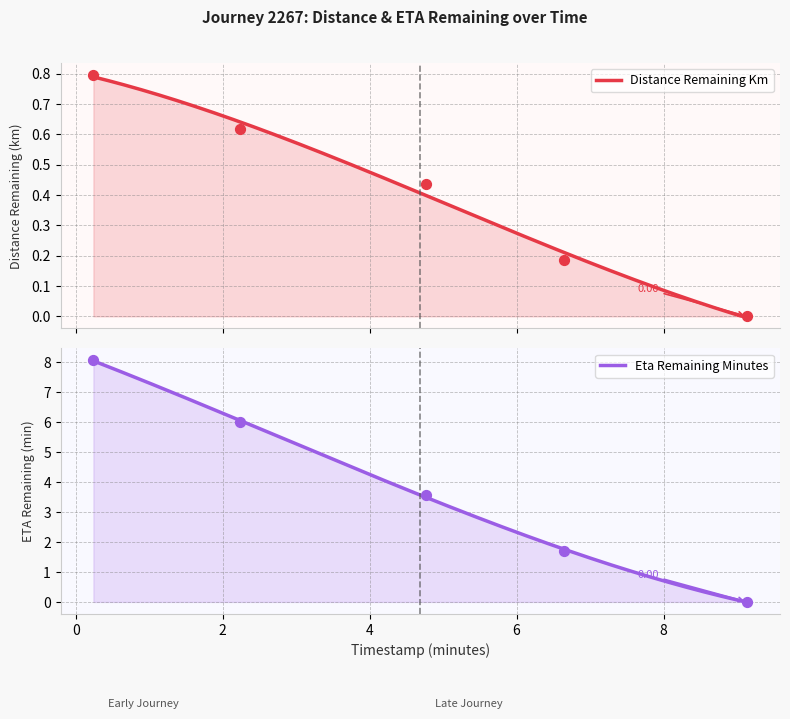

Which series contains the lowest Y value?

distance_remaining_km